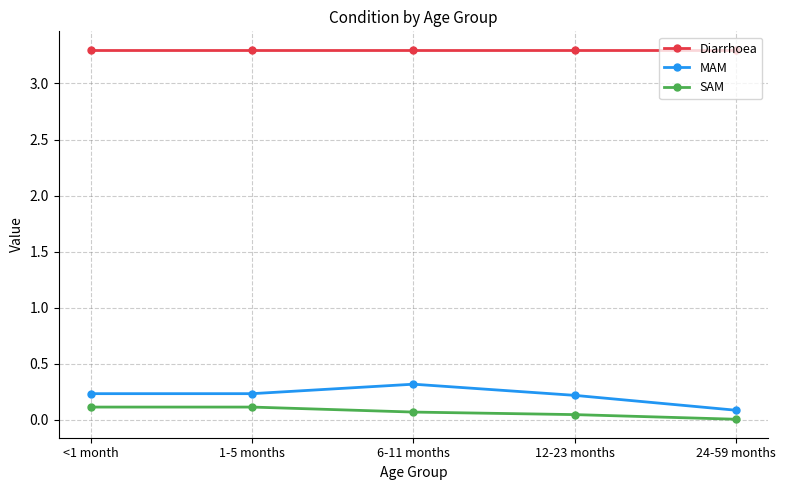

What is the label of the 2nd point from the left?

1-5 months